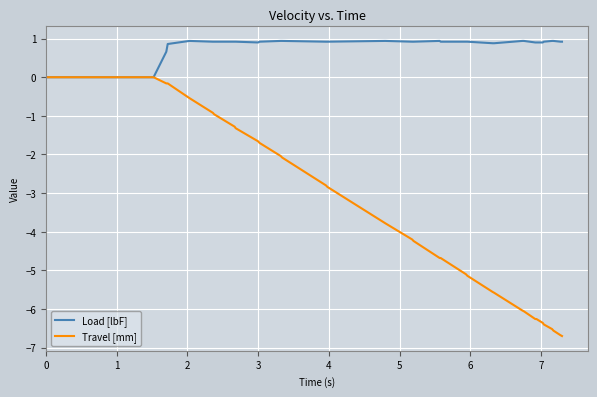

What is the highest value of the Load [lbF] series?

0.9